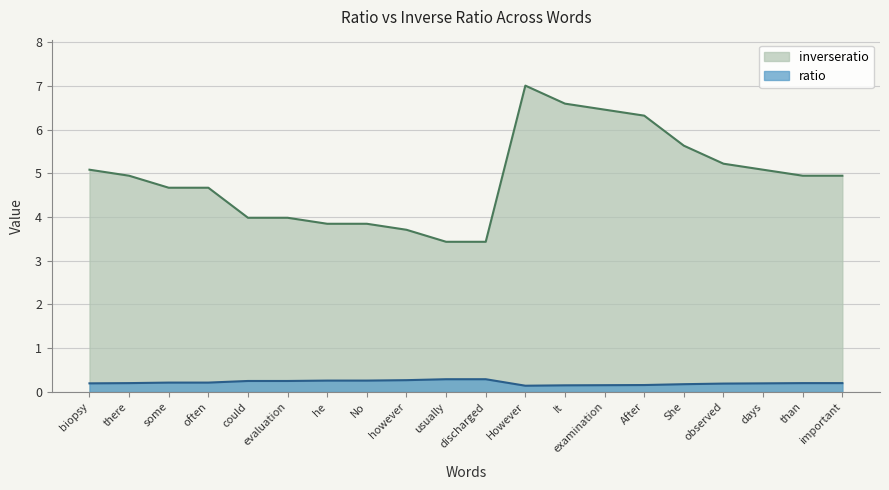

What is the label of the 7th point from the right?

examination